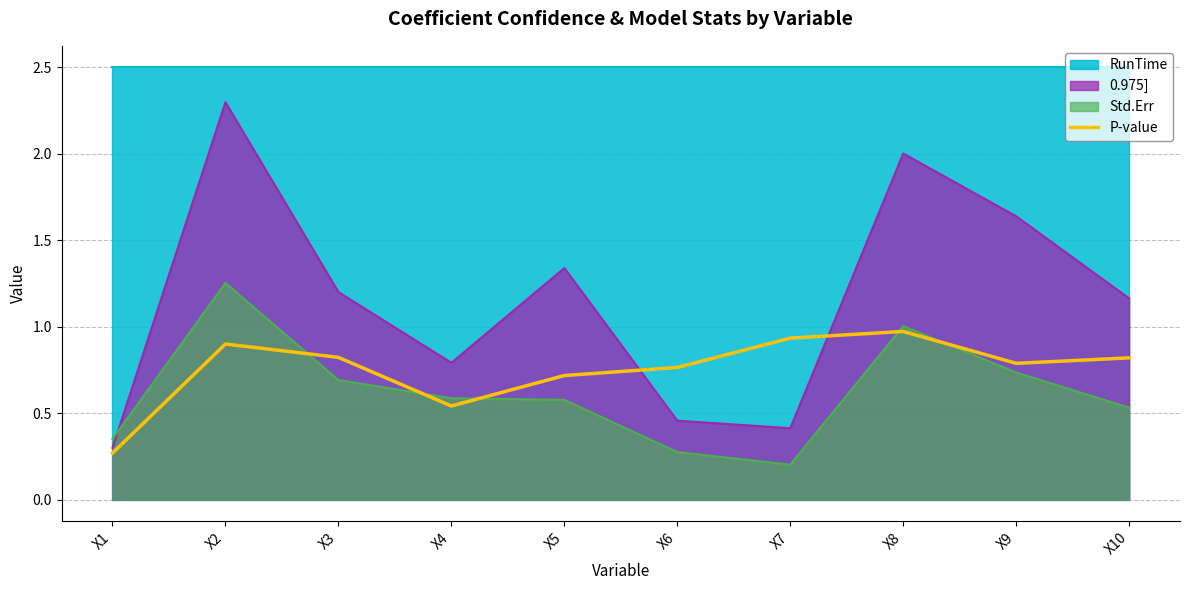

True or false: Std.Err and P-value intersect in this chart.

True